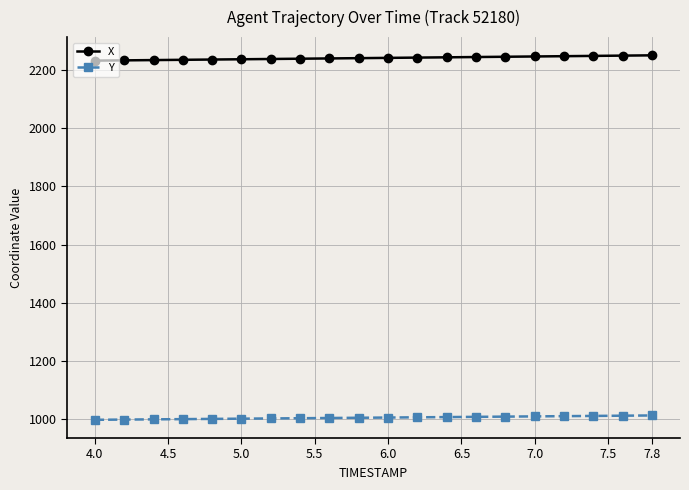

What is the maximum value shown in the chart?

2249.6